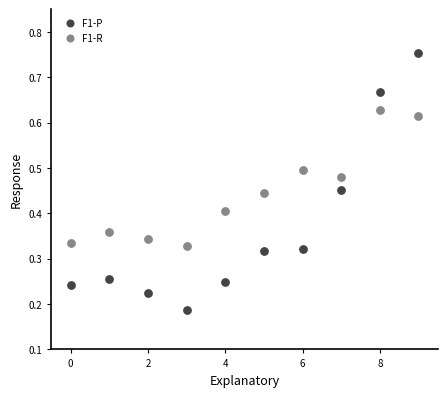

Which series contains the highest Y value?

F1-P